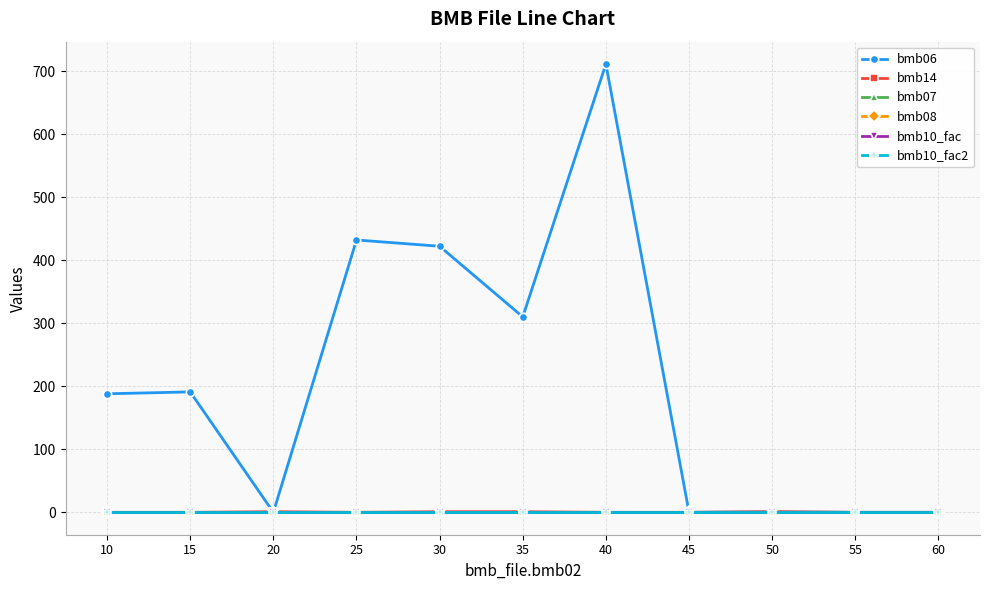

The bmb10_fac series shows 1.7 at 35. True or false?

False